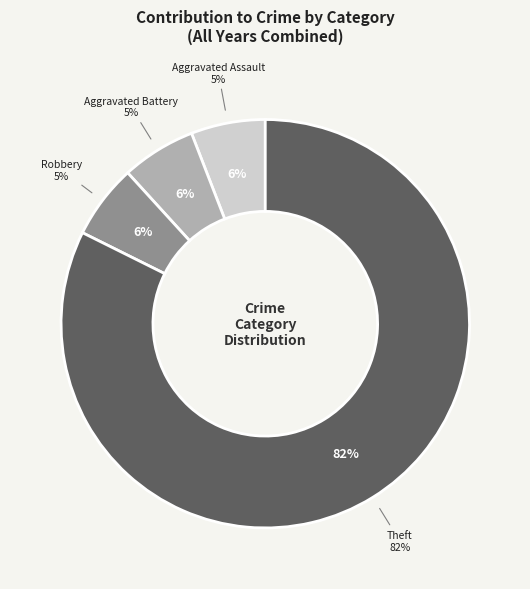

Which slice represents more than half of the pie?

Theft